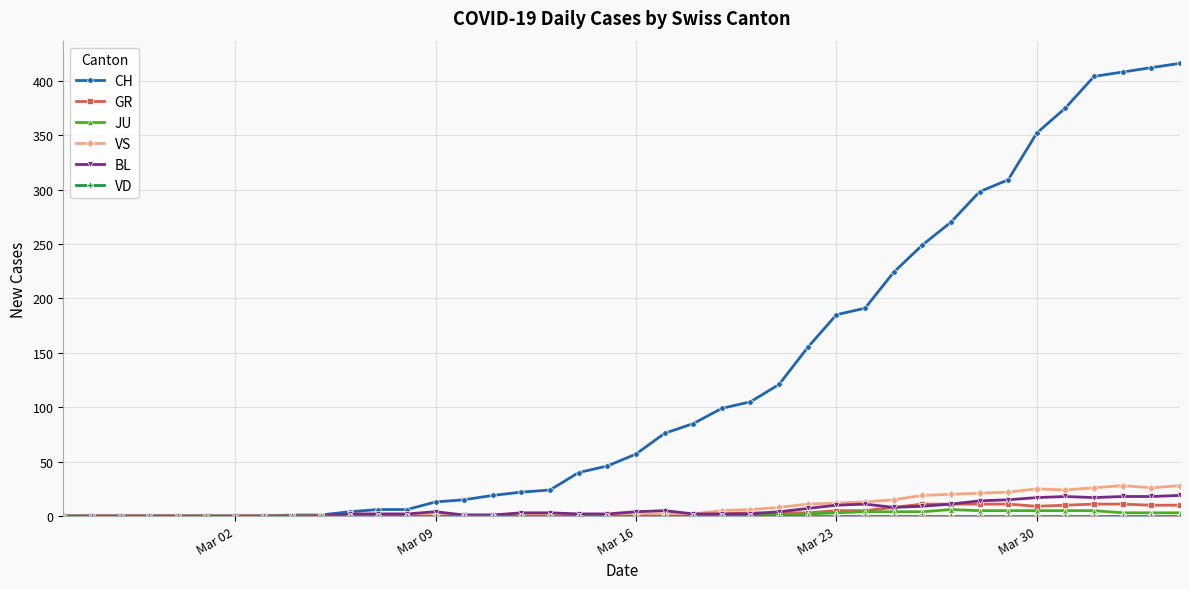

How many lines are shown in the chart?

6